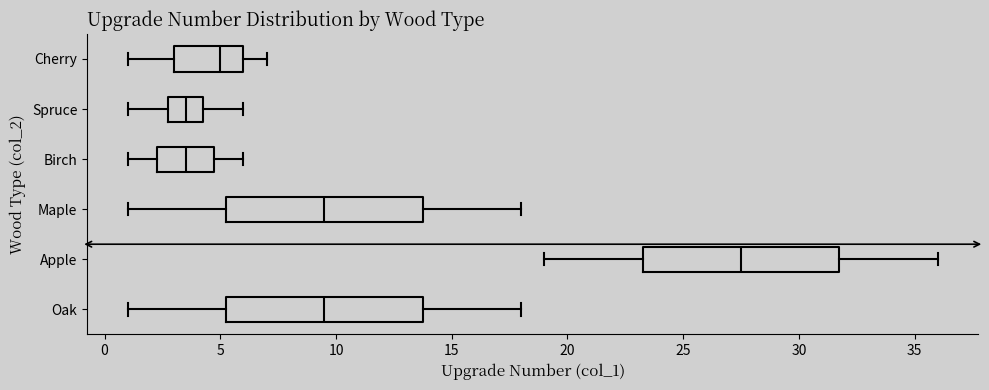

Reading bottom to top, read every box against the x-axis: the position of its median line, the range the box covers, and the ends of its whiskers. The values are not printed on the chart, so give them approximately, as read against the axis.

Oak: median 9.5, box 5.5 to 14.0, whiskers 1.0 to 18.0
Apple: median 27.5, box 23.5 to 32.0, whiskers 19.0 to 36.0
Maple: median 9.5, box 5.5 to 14.0, whiskers 1.0 to 18.0
Birch: median 3.5, box 2.5 to 5.0, whiskers 1.0 to 6.0
Spruce: median 3.5, box 3.0 to 4.5, whiskers 1.0 to 6.0
Cherry: median 5.0, box 3.0 to 6.0, whiskers 1.0 to 7.0